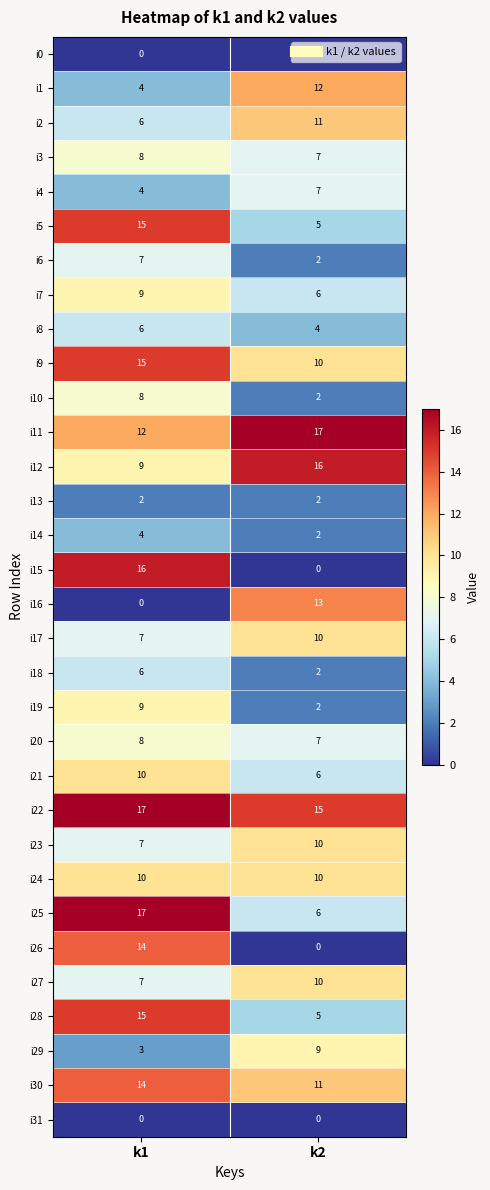

Is it true that i23 equals 4 at k1?

False